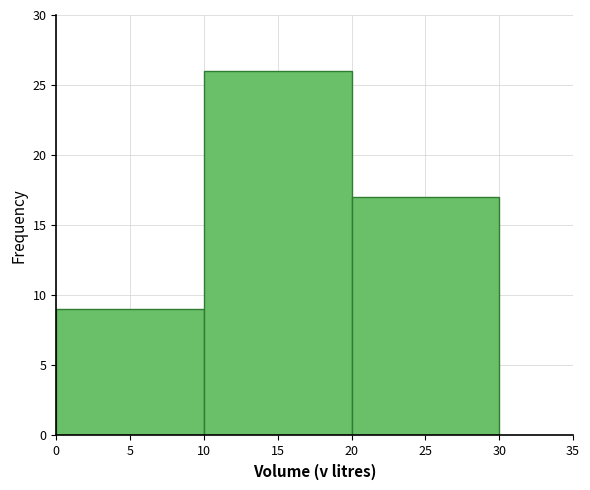

Reading left to right, list every bar in this chart as the range it spans on the x-axis followed by its height. The values are not printed on the chart, so give them approximately, as read against the axis.

0 to 10: 9
10 to 20: 26
20 to 30: 17